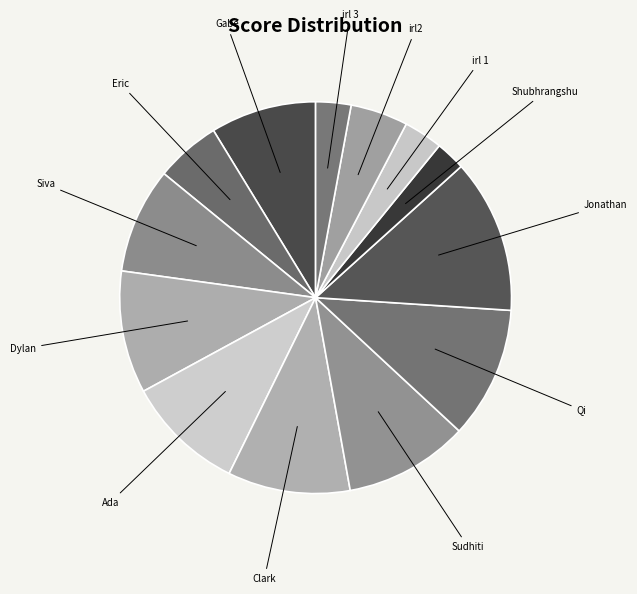

Combined, do irl 3 and Sudhiti account for over 50%?

No